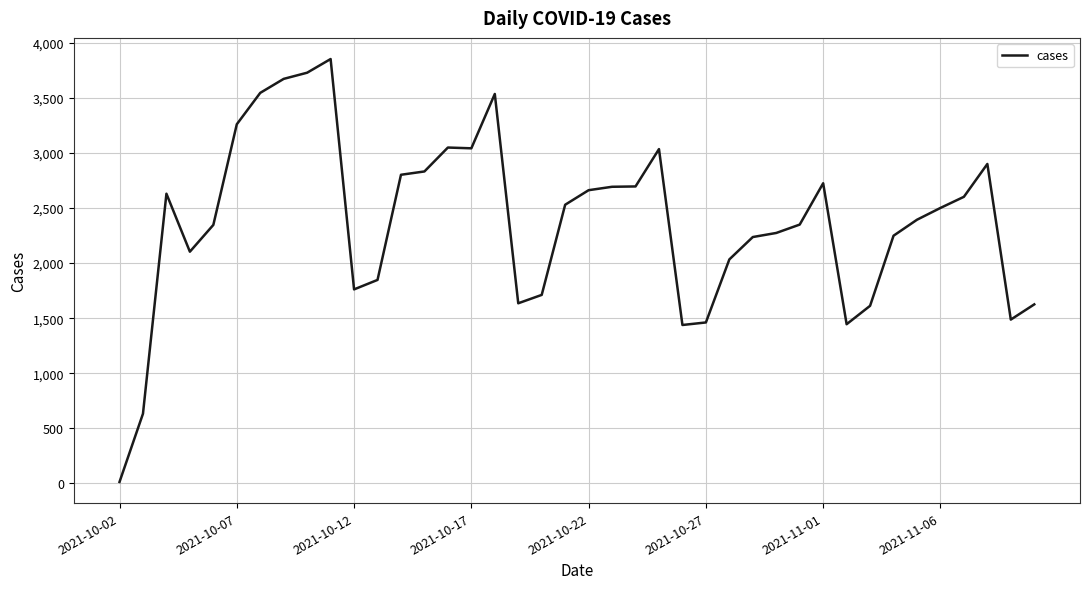

What is the difference between the maximum and minimum values?

3837